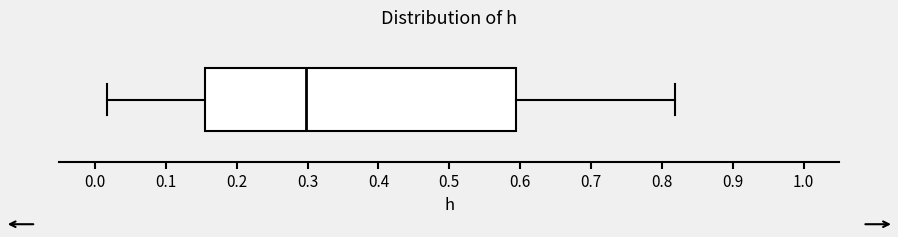

Read this box plot against the x-axis: the position of the median line, the range covered by the box, and the ends of both whiskers. The values are not printed on the chart, so give them approximately, as read against the axis.

median 0.30, box 0.15 to 0.59, whiskers 0.02 to 0.82